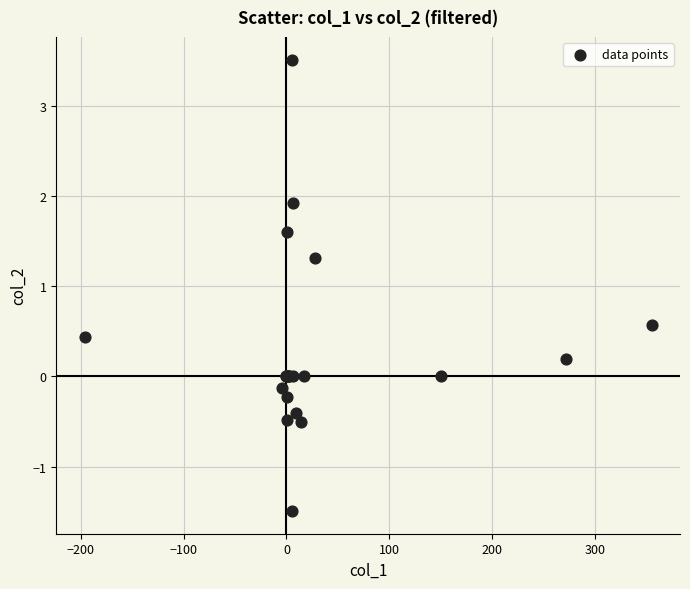

What Y value in the scatter plot is closest to 1?

1.3